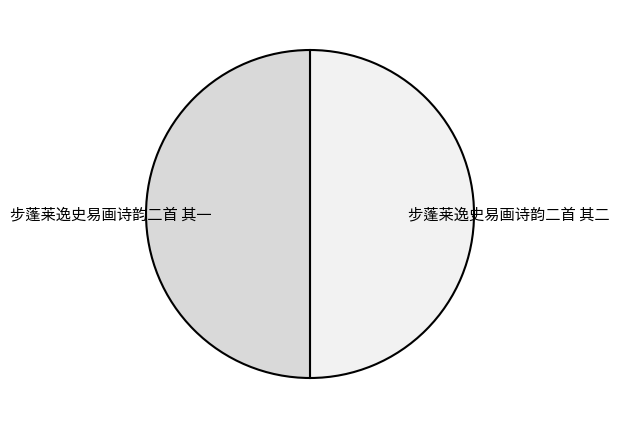

Is it true that 步蓬莱逸史易画诗韵二首 其二 is 36% of the pie?

False